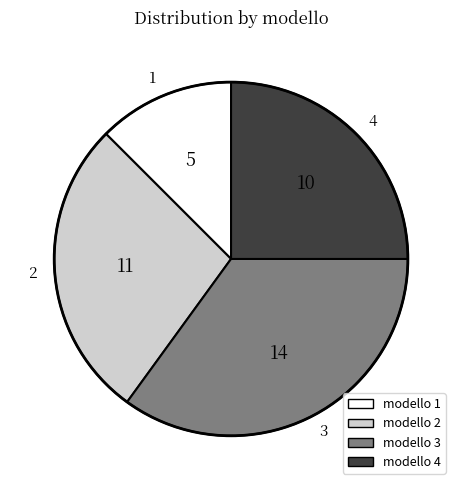

True or false: 1 accounts for 12% of the total.

True